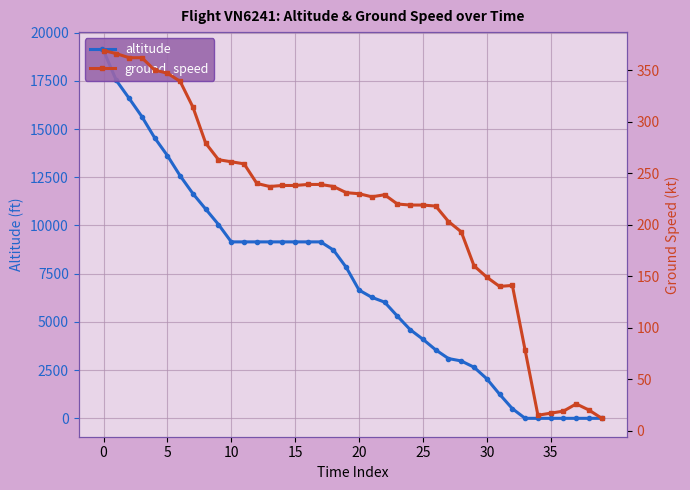

What is the difference between the highest and lowest values at 31?

1110